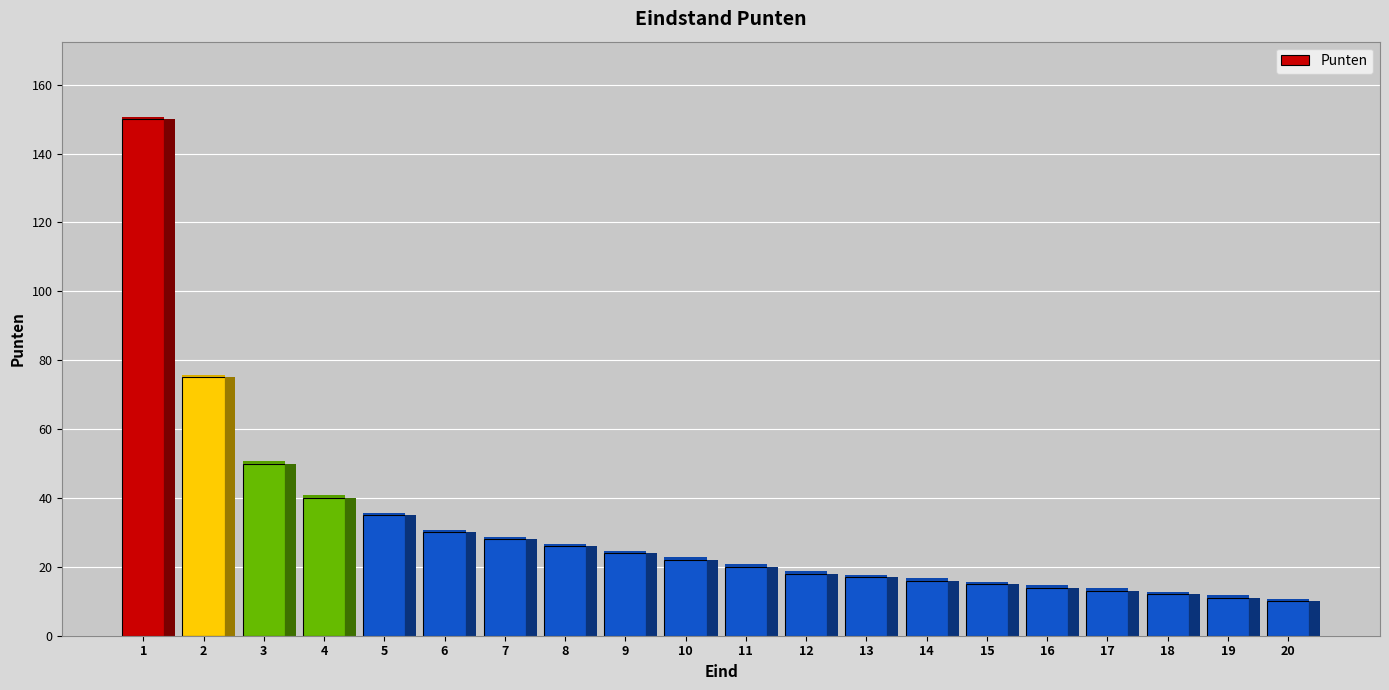

What is the maximum value shown in the chart?

150